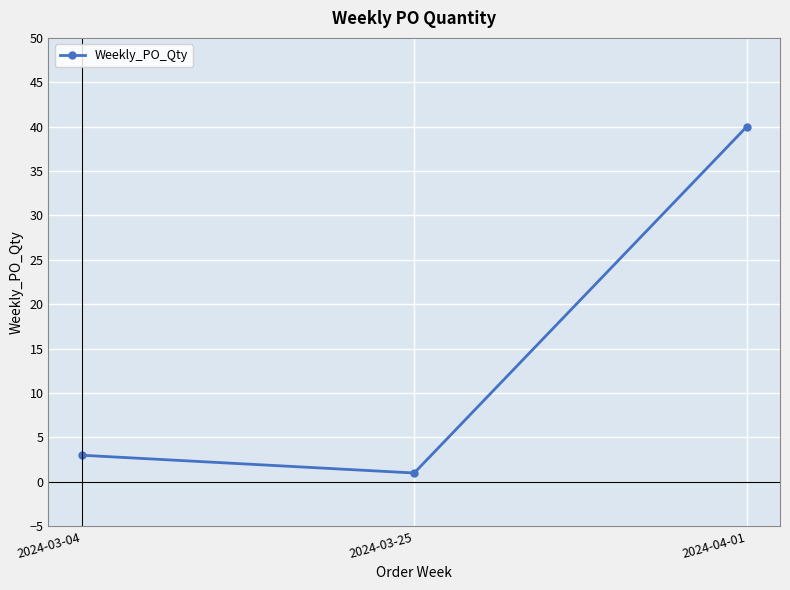

How many distinct data groups are displayed?

1